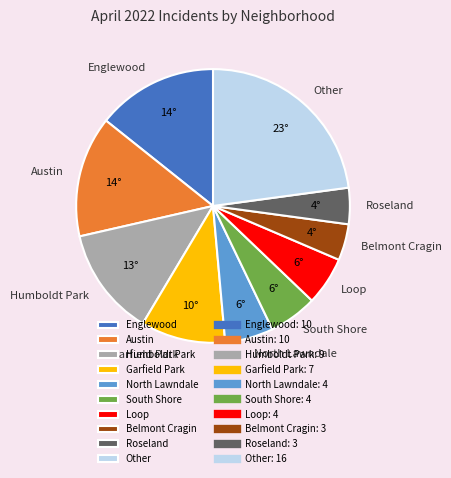

Do South Shore and Austin together represent more than half of the pie?

No